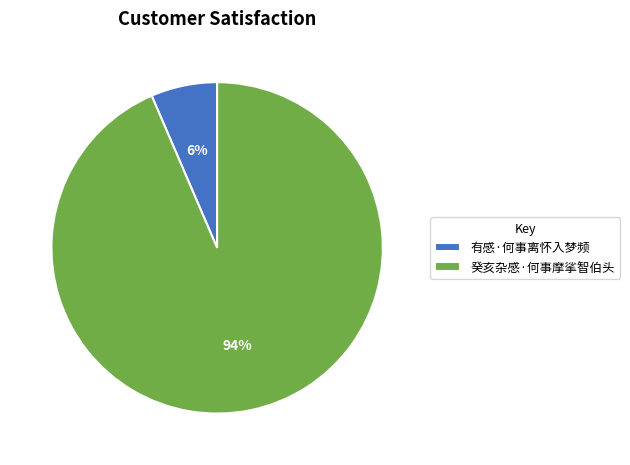

Rank the categories by value from lowest to highest.

有感·何事离怀入梦频, 癸亥杂感·何事摩挲智伯头